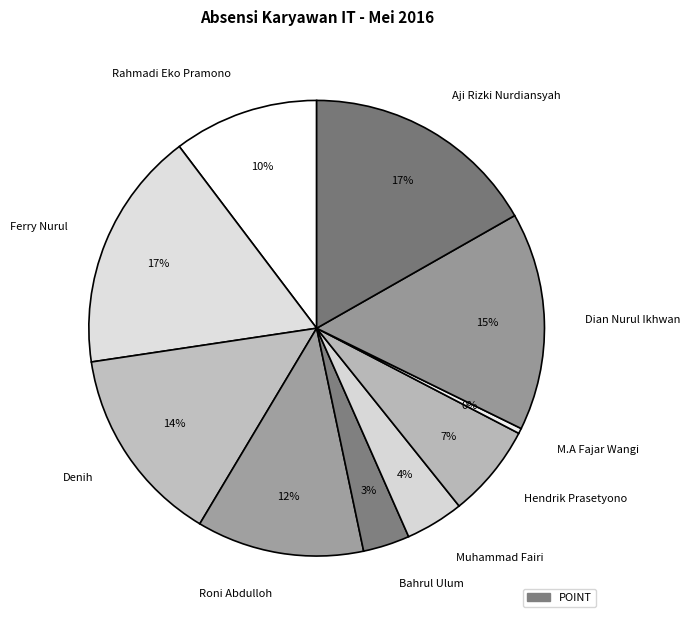

Do Aji Rizki Nurdiansyah and Bahrul Ulum together represent more than half of the pie?

No